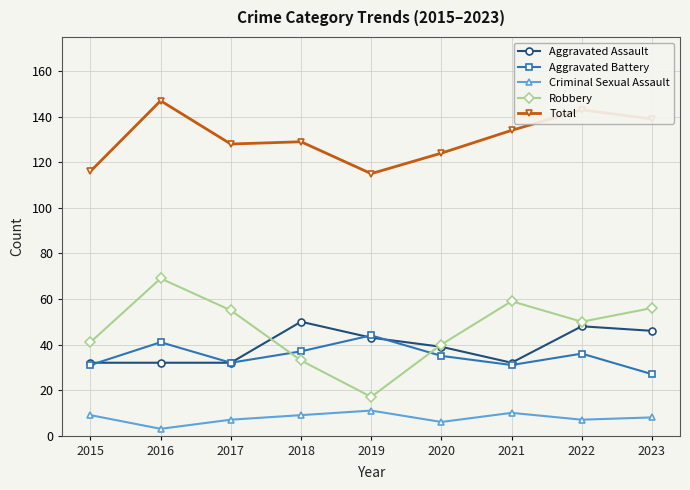

Which category has the lowest value across all series?

2016